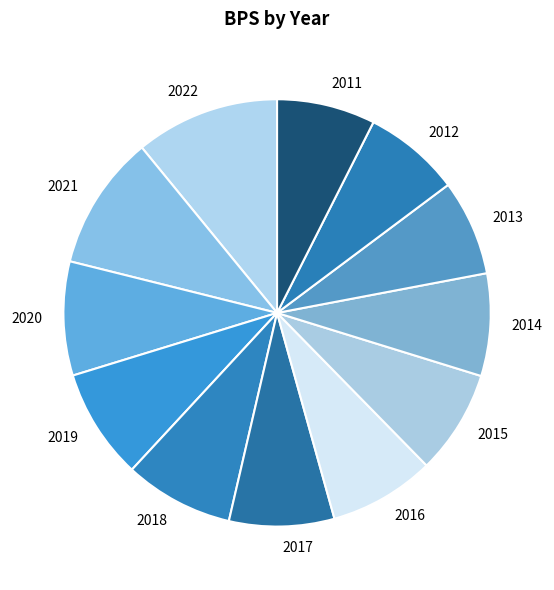

What is the largest slice in the pie chart?

2022